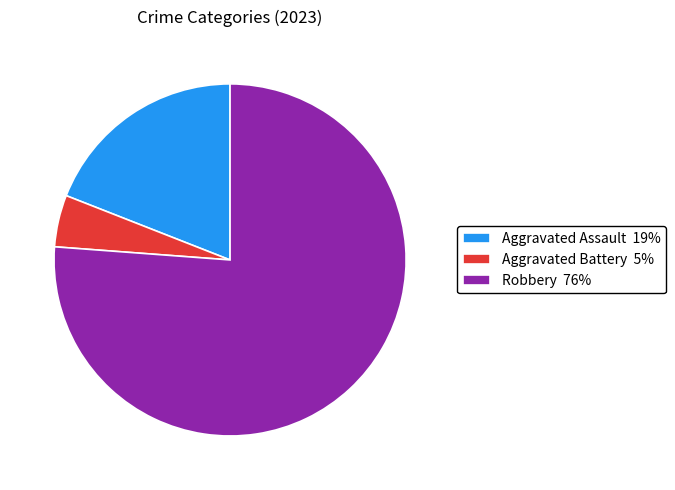

How many segments does this pie chart have?

3